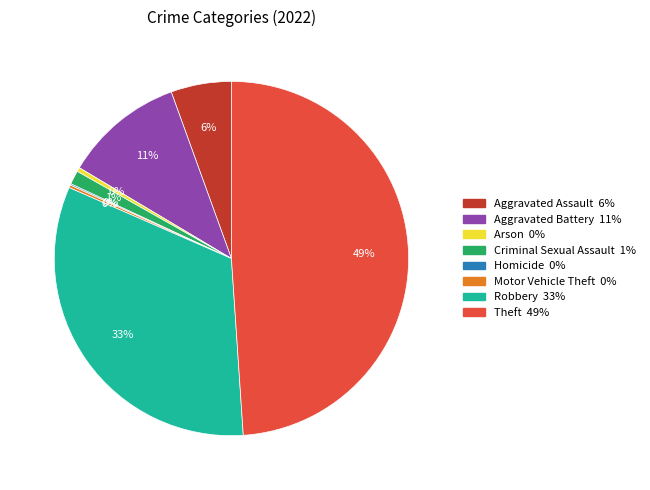

True or false: Robbery accounts for 33% of the total.

True